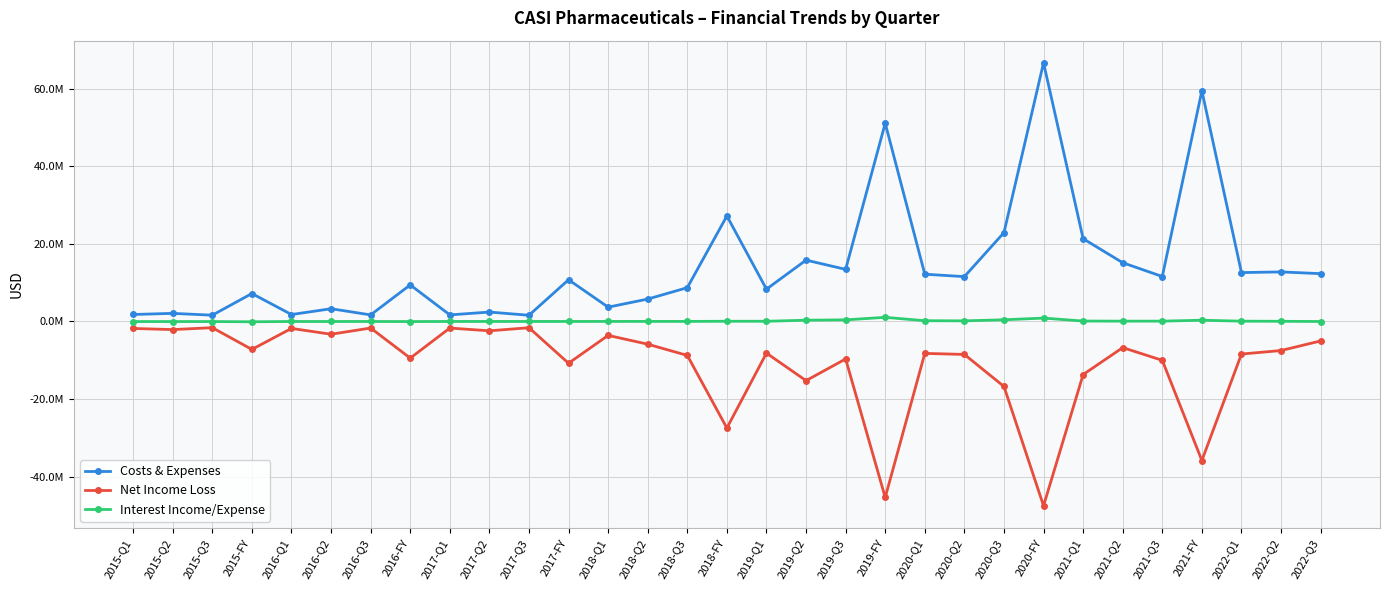

How many interior local valleys does the Costs & Expenses series have?

11